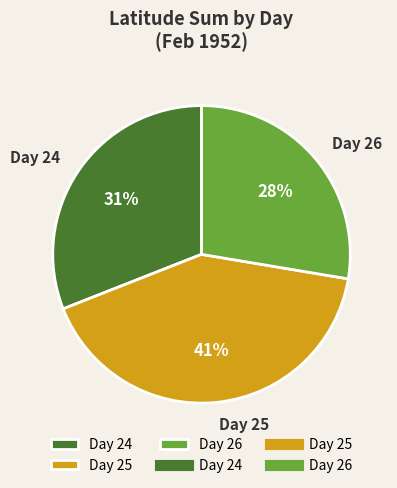

How many segments does this pie chart have?

3